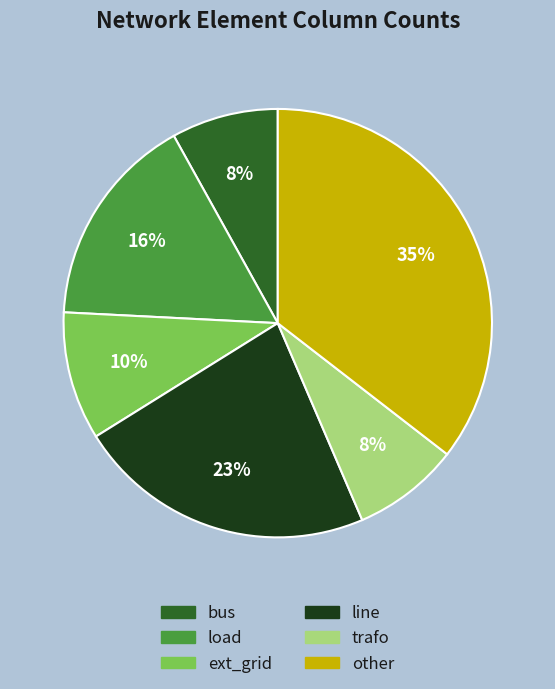

What is the ratio of the value at load to the value at bus?

2.0